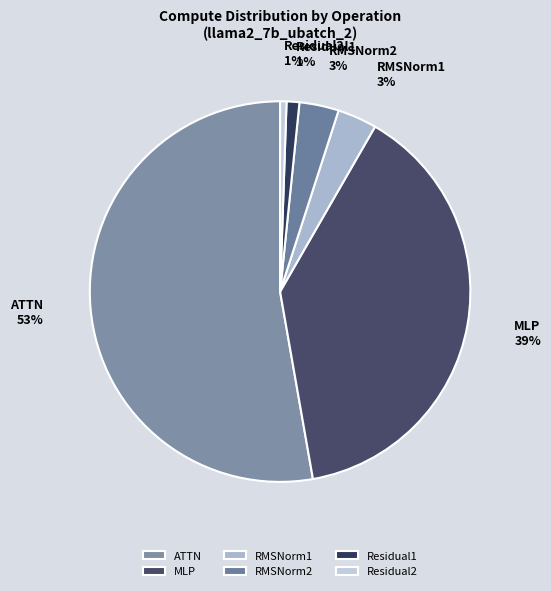

Is there a majority slice in this chart?

Yes